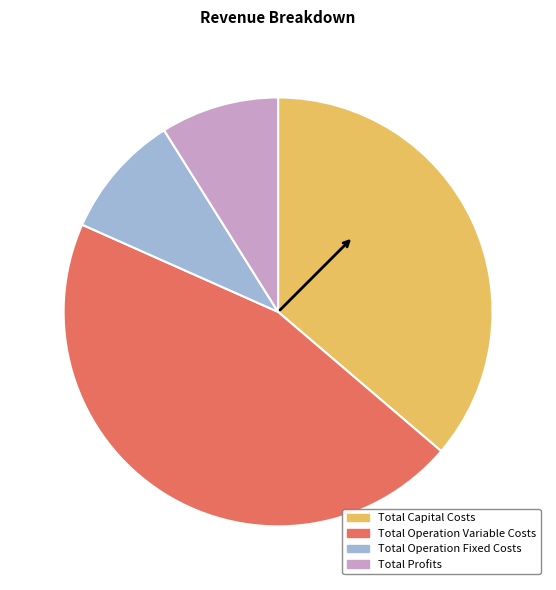

Is Total Capital Costs the majority of the pie?

No